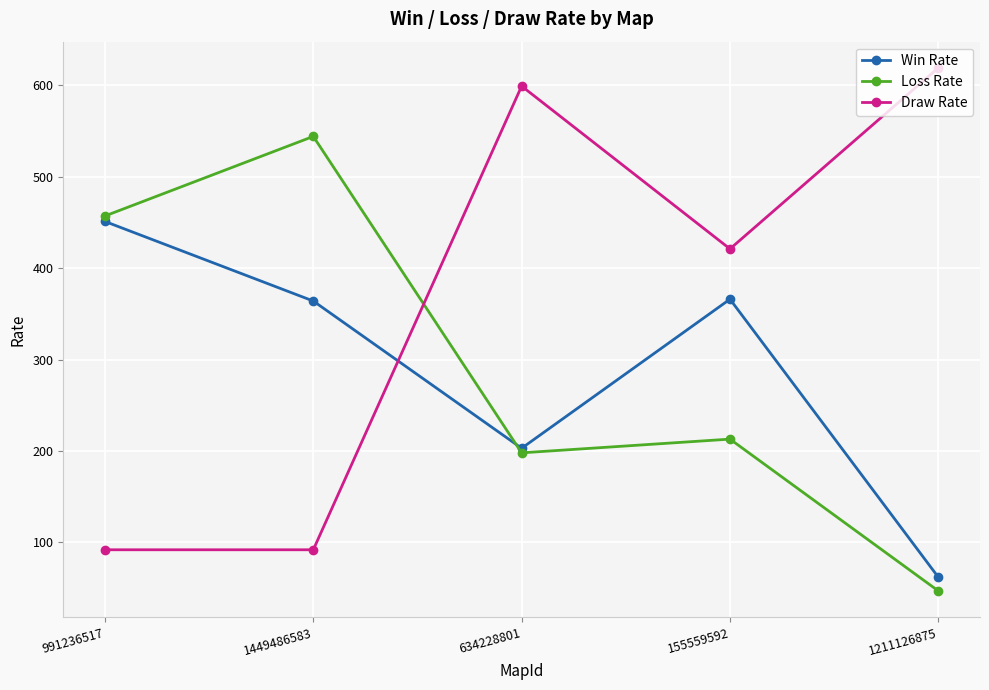

How many categories are shown in the chart?

5